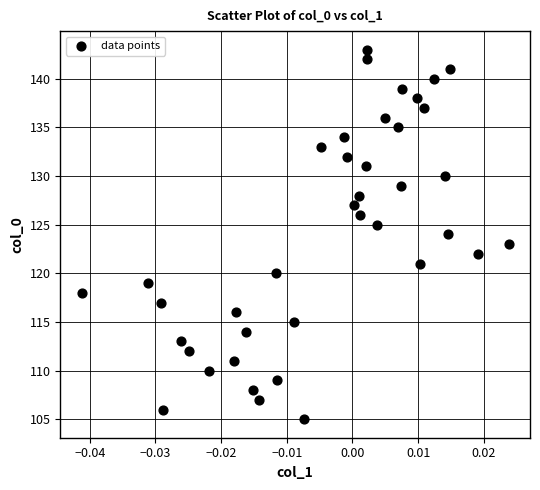

What is the range of Y values (max minus min)?

38